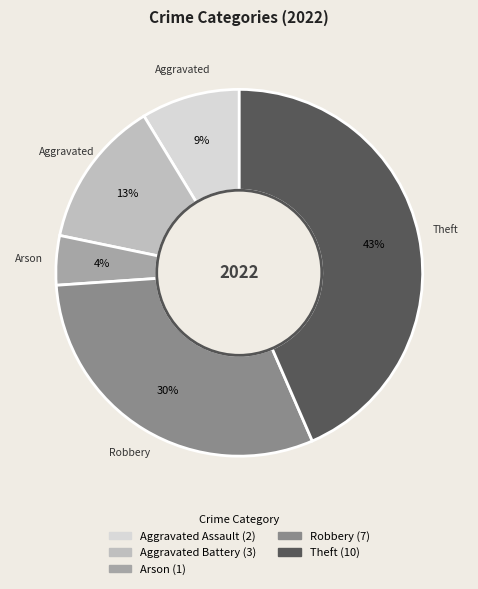

To the nearest percent, what portion does Aggravated Assault represent?

9%